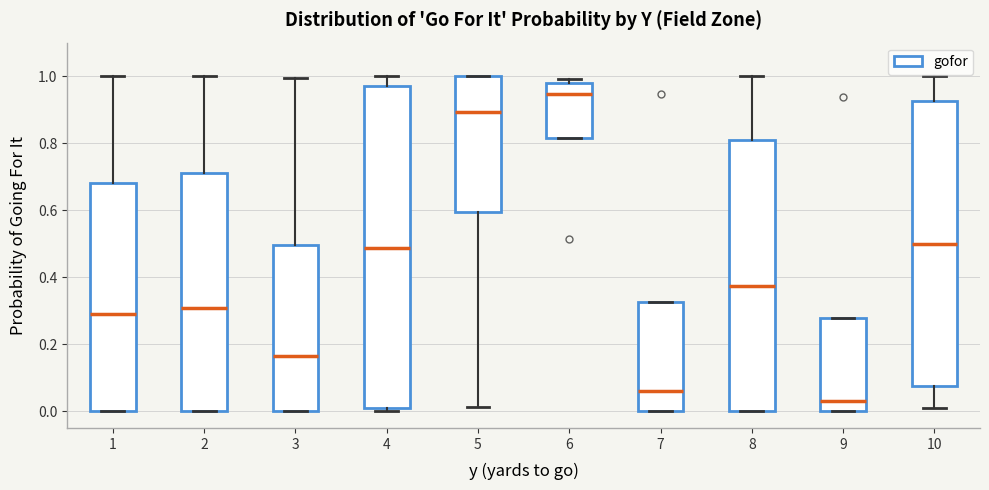

Reading left to right, read every box against the y-axis: the position of its median line, the range the box covers, and the ends of its whiskers. The values are not printed on the chart, so give them approximately, as read against the axis.

1: median 0.28, box 0.00 to 0.68, whiskers 0.00 to 1.00
2: median 0.30, box 0.00 to 0.72, whiskers 0.00 to 1.00
3: median 0.16, box 0.00 to 0.50, whiskers 0.00 to 1.00
4: median 0.48, box 0.02 to 0.98, whiskers 0.00 to 1.00
5: median 0.90, box 0.60 to 1.00, whiskers 0.02 to 1.00
6: median 0.94, box 0.82 to 0.98, whiskers 0.82 to 1.00
7: median 0.06, box 0.00 to 0.32, whiskers 0.00 to 0.32
8: median 0.38, box 0.00 to 0.80, whiskers 0.00 to 1.00
9: median 0.04, box 0.00 to 0.28, whiskers 0.00 to 0.28
10: median 0.50, box 0.08 to 0.92, whiskers 0.02 to 1.00